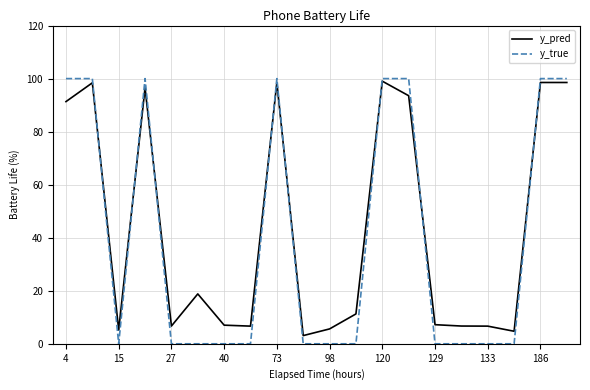

Does the chart have visible grid lines?

Yes